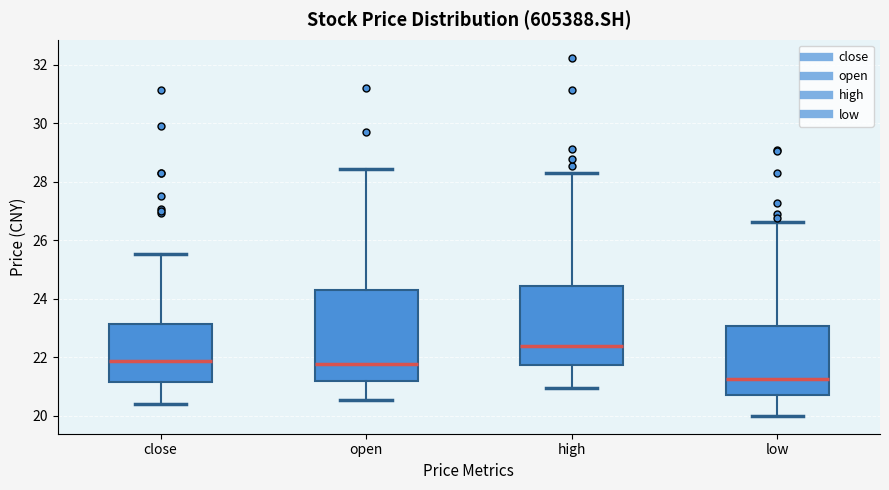

Reading left to right, transcribe this box plot: for each box, give where its median line is, the range the box spans, and where its two whiskers end, as read against the y-axis. The values are not printed on the chart, so give them approximately, as read against the axis.

close: median 21.8, box 21.2 to 23.2, whiskers 20.4 to 25.6
open: median 21.8, box 21.2 to 24.4, whiskers 20.6 to 28.4
high: median 22.4, box 21.8 to 24.4, whiskers 21.0 to 28.4
low: median 21.2, box 20.8 to 23.0, whiskers 20.0 to 26.6